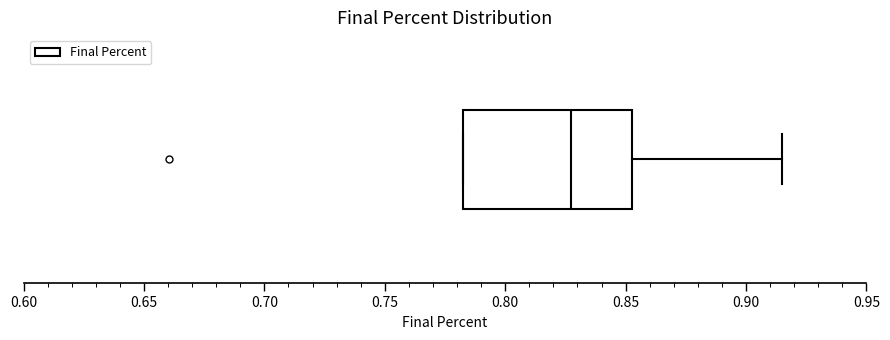

Read this box plot against the x-axis: the position of the median line, the range covered by the box, and the ends of both whiskers. The values are not printed on the chart, so give them approximately, as read against the axis.

median 0.830, box 0.780 to 0.855, whiskers 0.780 to 0.915